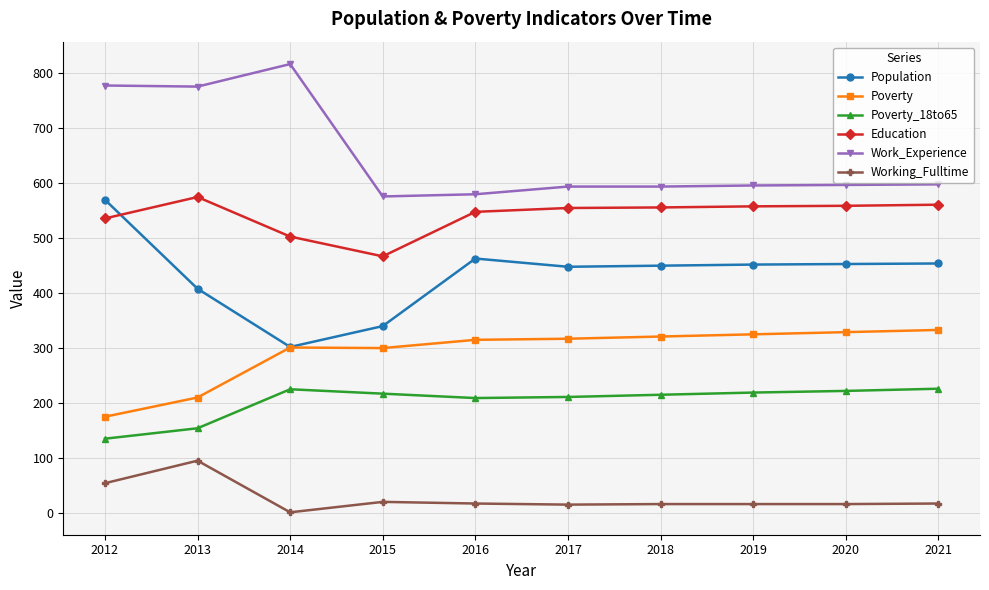

What is the average value of the Working_Fulltime series?

27